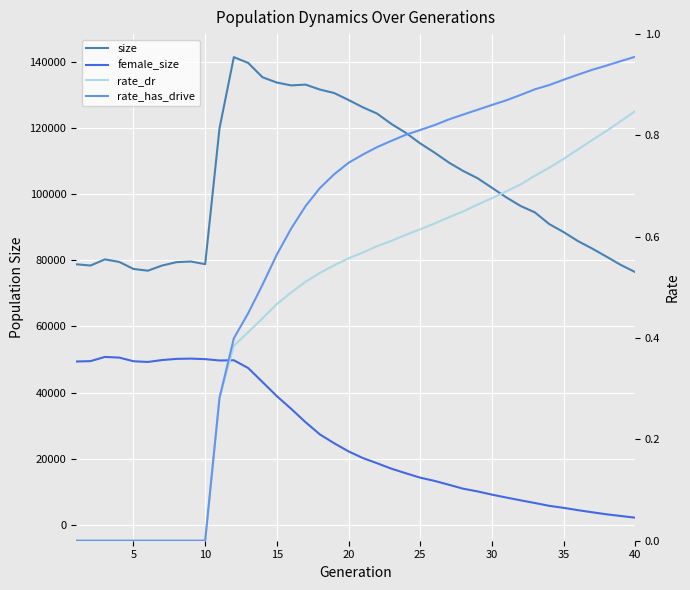

True or false: rate_has_drive has more than 1 interior local peaks.

False